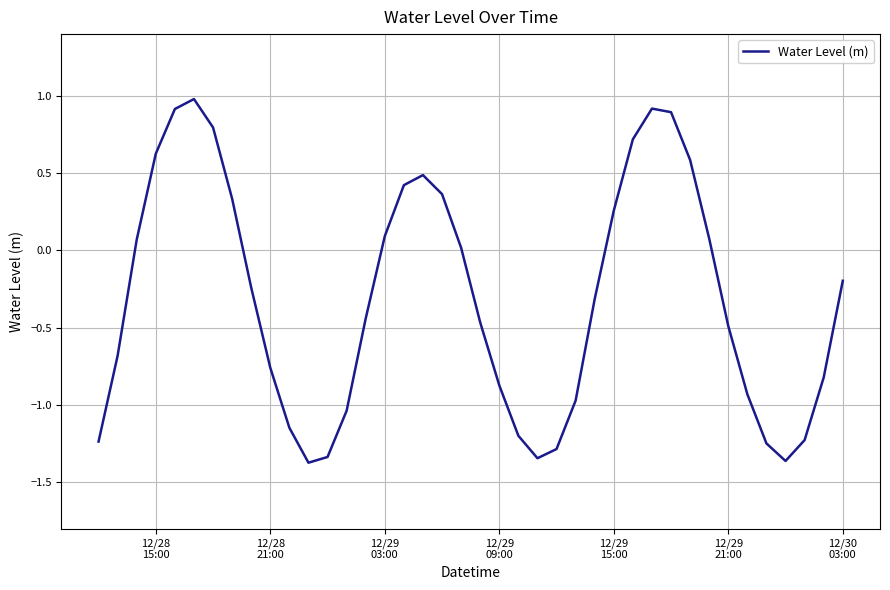

What is the maximum value shown in the chart?

1.0